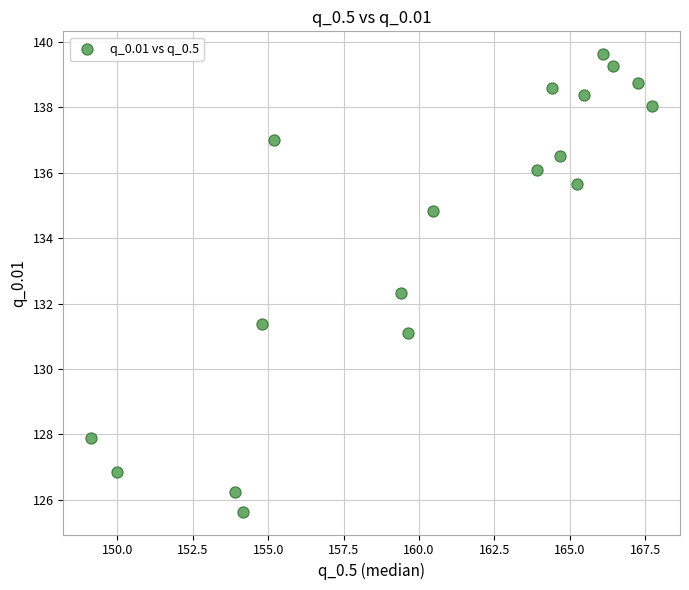

What Y value in the scatter plot is closest to 132?

132.3